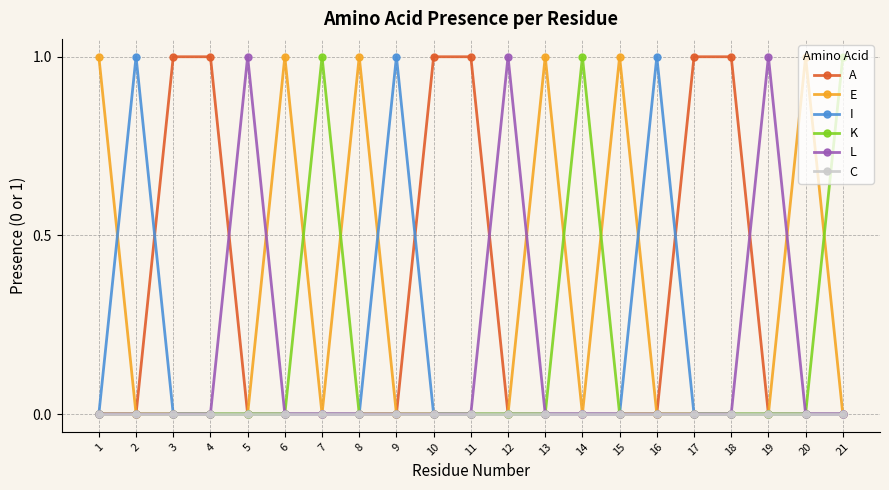

Reading right to left, list all the values displayed in this chart.

A: 21=0	20=0	19=0	18=1	17=1	16=0	15=0	14=0	13=0	12=0	11=1	10=1	9=0	8=0	7=0	6=0	5=0	4=1	3=1	2=0	1=0
E: 21=0	20=1	19=0	18=0	17=0	16=0	15=1	14=0	13=1	12=0	11=0	10=0	9=0	8=1	7=0	6=1	5=0	4=0	3=0	2=0	1=1
I: 21=0	20=0	19=0	18=0	17=0	16=1	15=0	14=0	13=0	12=0	11=0	10=0	9=1	8=0	7=0	6=0	5=0	4=0	3=0	2=1	1=0
K: 21=1	20=0	19=0	18=0	17=0	16=0	15=0	14=1	13=0	12=0	11=0	10=0	9=0	8=0	7=1	6=0	5=0	4=0	3=0	2=0	1=0
L: 21=0	20=0	19=1	18=0	17=0	16=0	15=0	14=0	13=0	12=1	11=0	10=0	9=0	8=0	7=0	6=0	5=1	4=0	3=0	2=0	1=0
C: 21=0	20=0	19=0	18=0	17=0	16=0	15=0	14=0	13=0	12=0	11=0	10=0	9=0	8=0	7=0	6=0	5=0	4=0	3=0	2=0	1=0